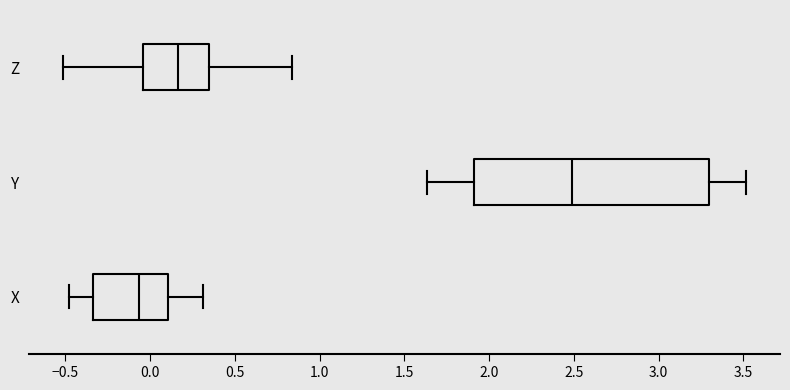

Which box's median line is the furthest to the left?

X